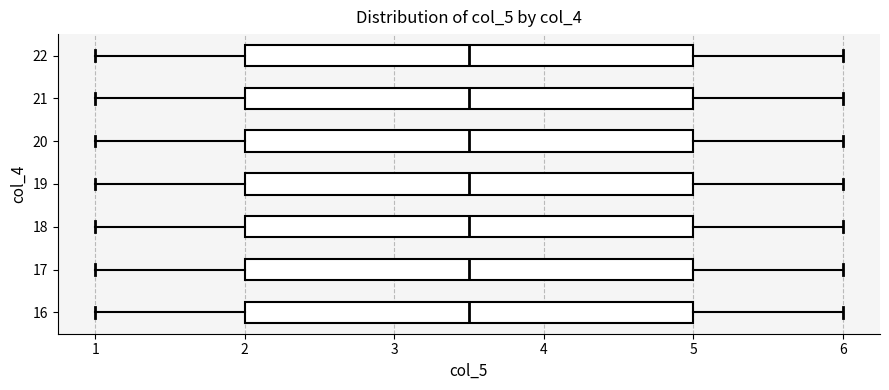

Reading bottom to top, transcribe this box plot: for each box, give where its median line is, the range the box spans, and where its two whiskers end, as read against the x-axis. The values are not printed on the chart, so give them approximately, as read against the axis.

16: median 3.5, box 2.0 to 5.0, whiskers 1.0 to 6.0
17: median 3.5, box 2.0 to 5.0, whiskers 1.0 to 6.0
18: median 3.5, box 2.0 to 5.0, whiskers 1.0 to 6.0
19: median 3.5, box 2.0 to 5.0, whiskers 1.0 to 6.0
20: median 3.5, box 2.0 to 5.0, whiskers 1.0 to 6.0
21: median 3.5, box 2.0 to 5.0, whiskers 1.0 to 6.0
22: median 3.5, box 2.0 to 5.0, whiskers 1.0 to 6.0